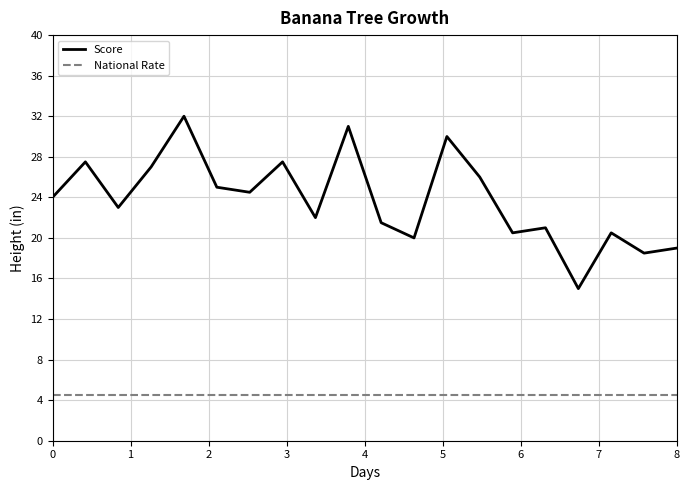

What is the minimum value shown in the chart?

4.5